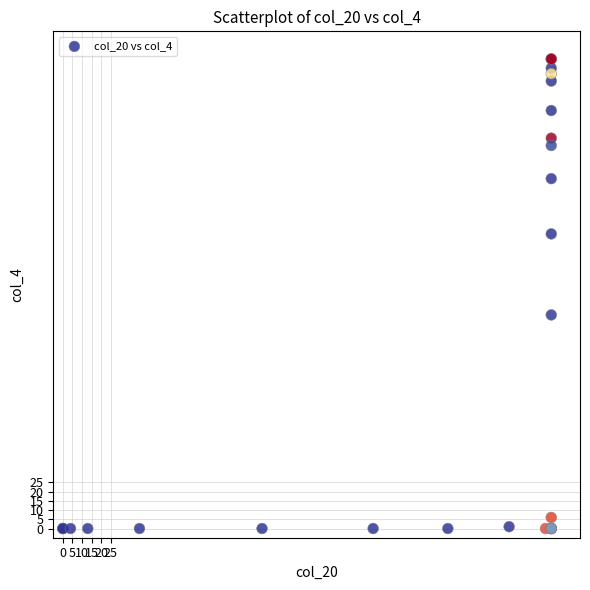

What Y value in the scatter plot is closest to 127?

116